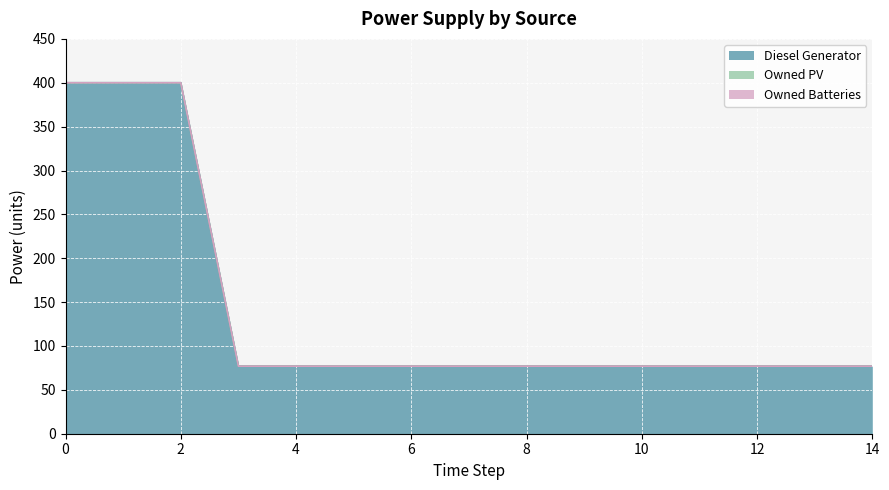

True or false: Diesel Generator and Owned Batteries intersect in this chart.

False